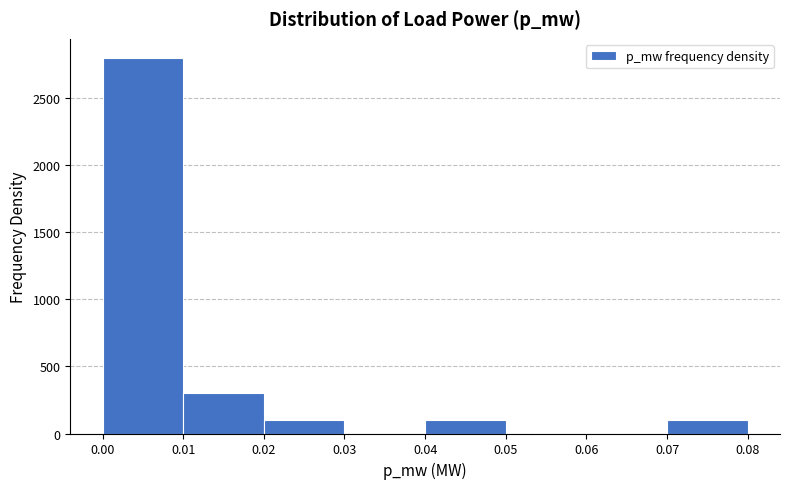

Which range on the x-axis has the tallest bar?

0.00 to 0.01